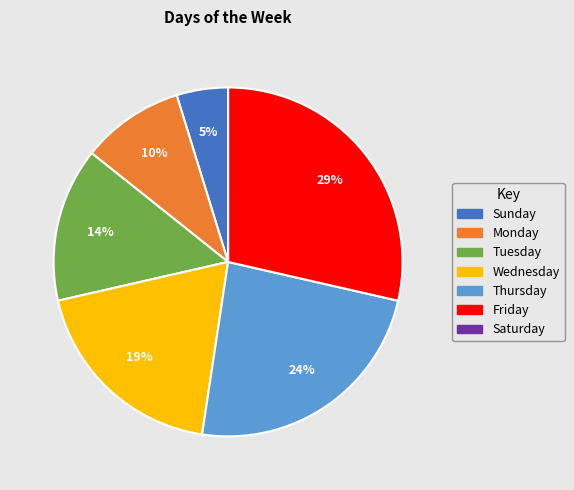

To the nearest percent, what is the difference between the largest and smallest slice percentages?

29%